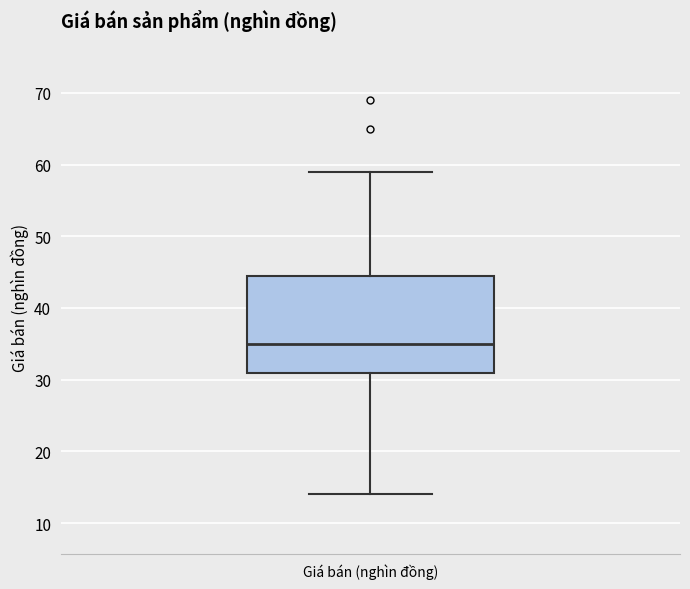

Where is the lower edge of the box for Giá bán (nghìn đồng) on the y-axis? The values are not printed on the chart, so give them approximately, as read against the axis.

31